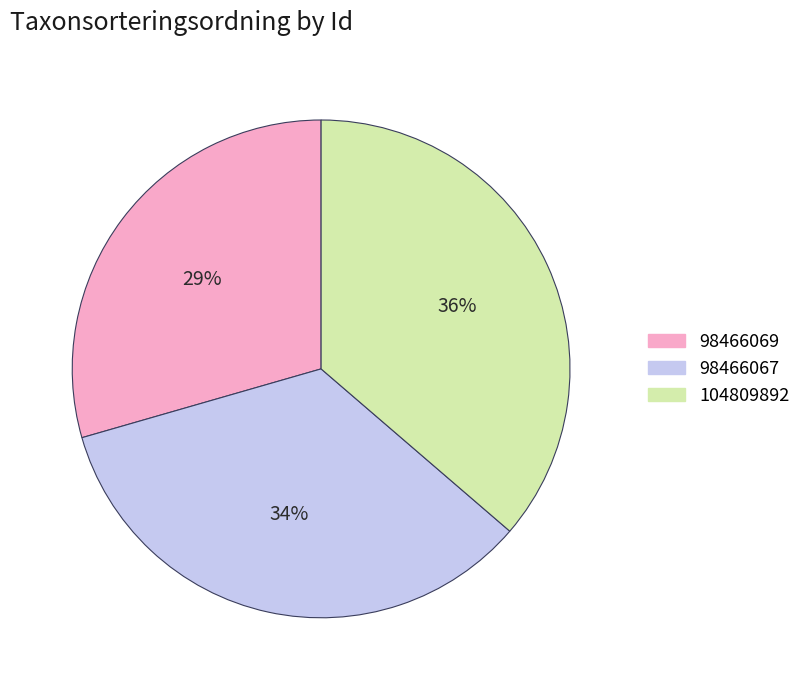

Rank the categories by value from lowest to highest.

98466069, 98466067, 104809892